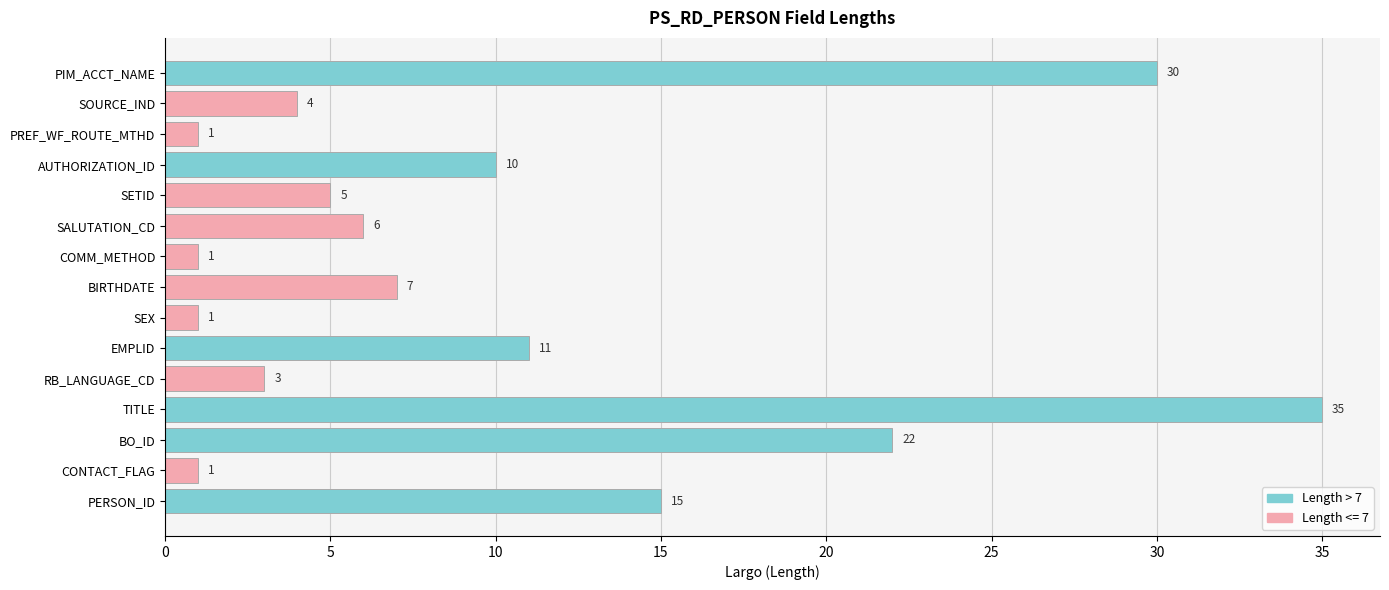

Reading bottom to top, what are all the values shown in this chart?

15	1	22	35	3	11	1	7	1	6	5	10	1	4	30